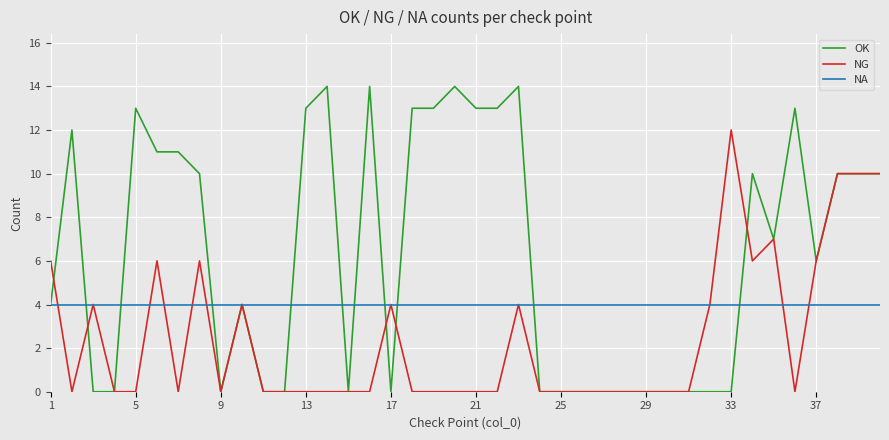

What is the maximum value for NG?

12